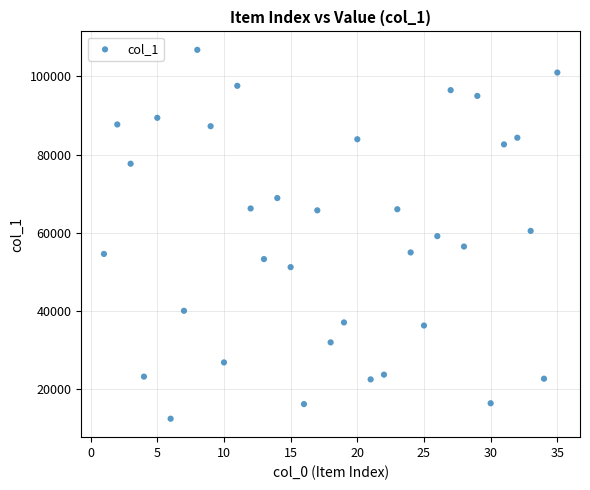

What is the range of X values (max minus min)?

34